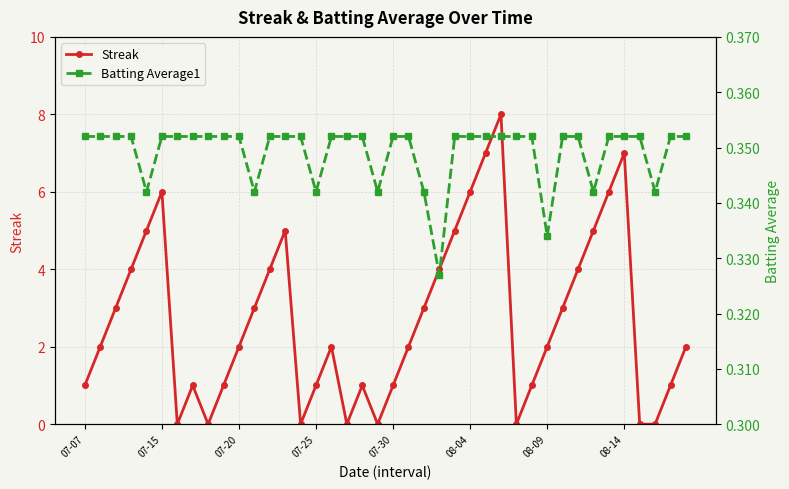

Rank the series by their maximum value, from lowest to highest.

Batting Average1, Streak